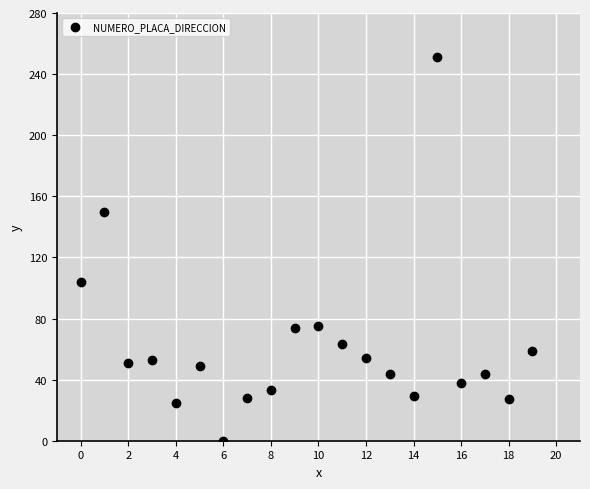

What Y value in the scatter plot is closest to 125?

104